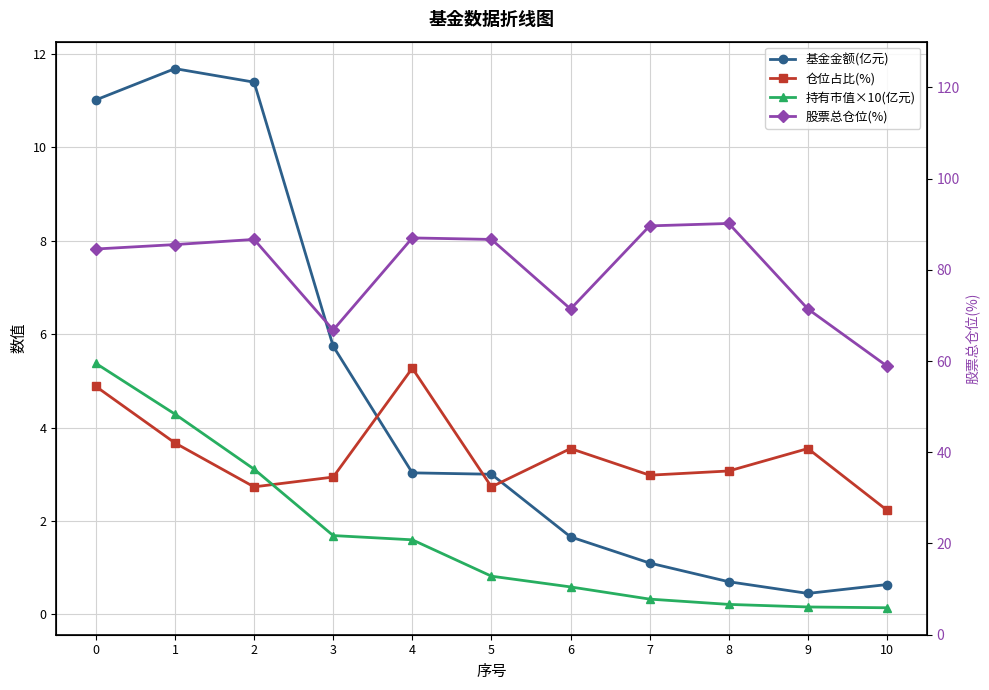

Is it true that 基金金额(亿元) equals 2.9 at 6?

False